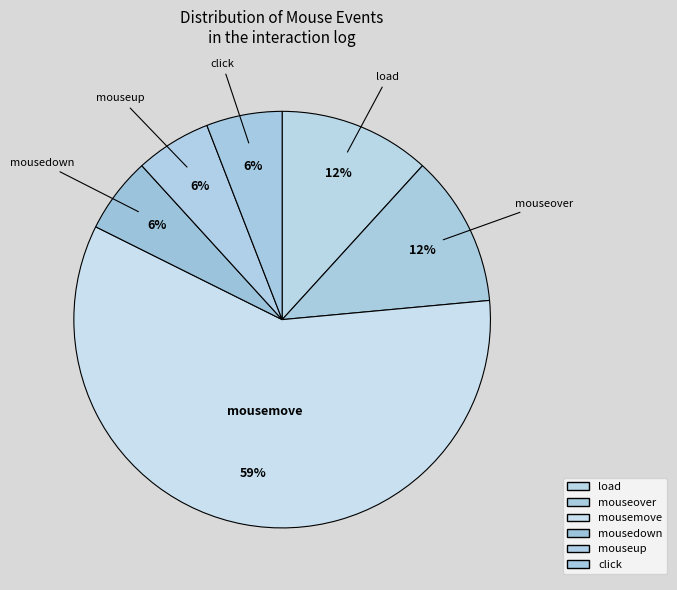

Count the number of slices in the pie.

6